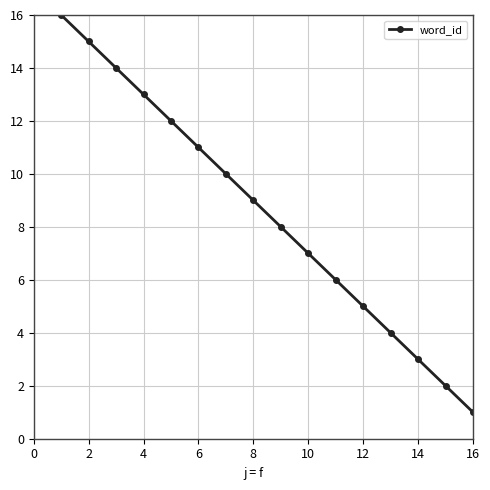

True or false: the data has more than 0 interior local peaks.

False